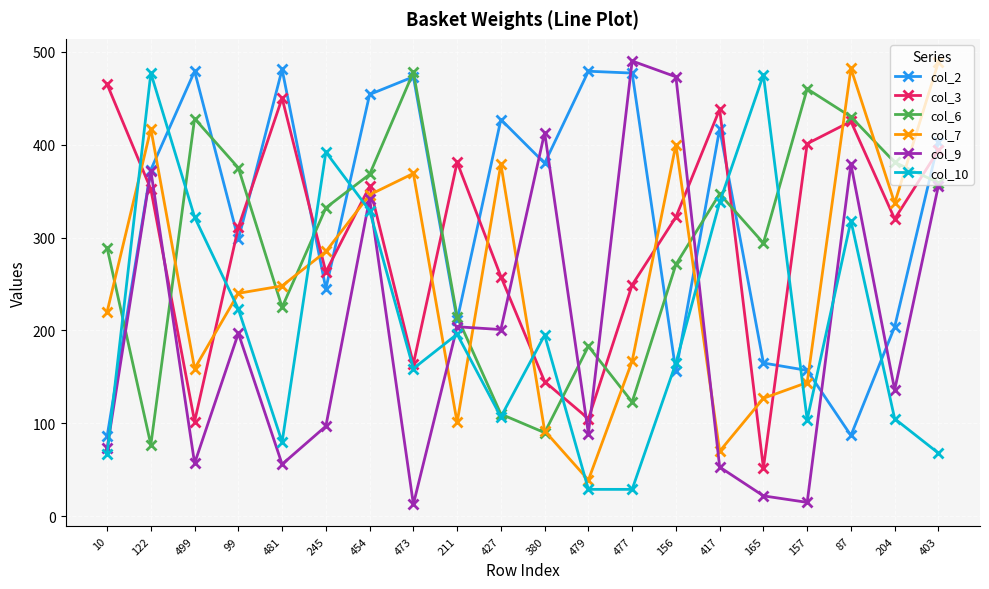

At which category is the sum across all series the highest?

454